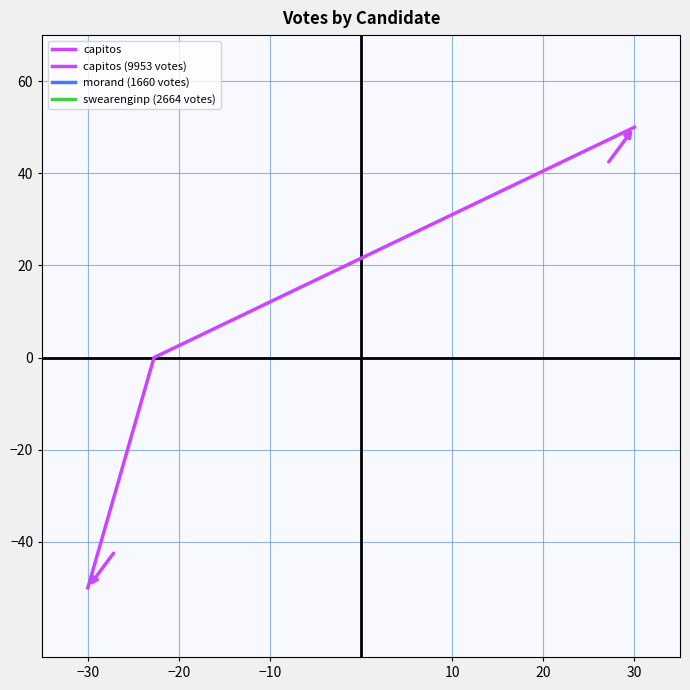

How many categories are shown in the chart?

3